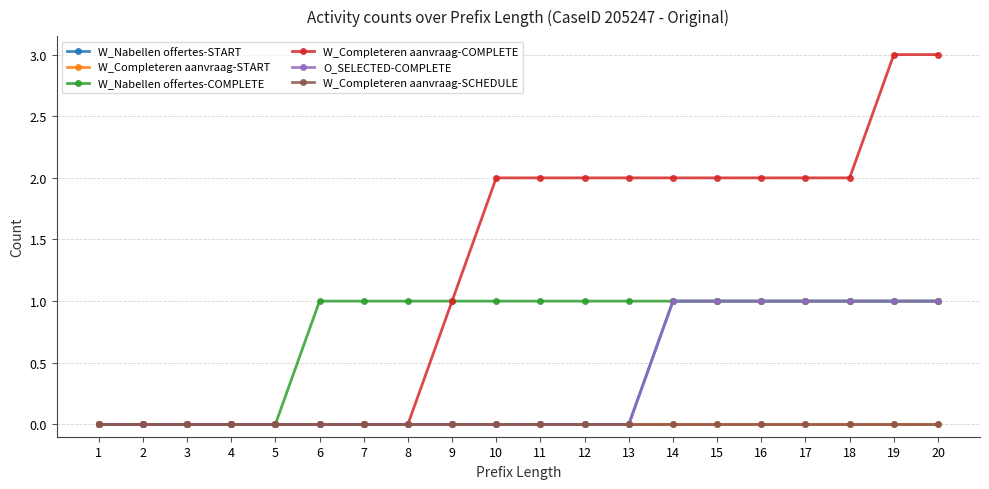

Does the chart have visible grid lines?

Yes